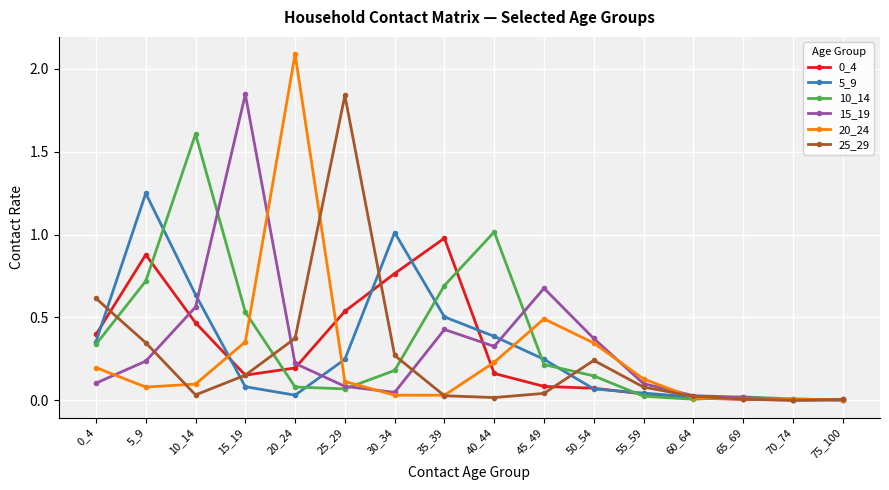

Which category has the highest value in the 15_19 series?

15_19